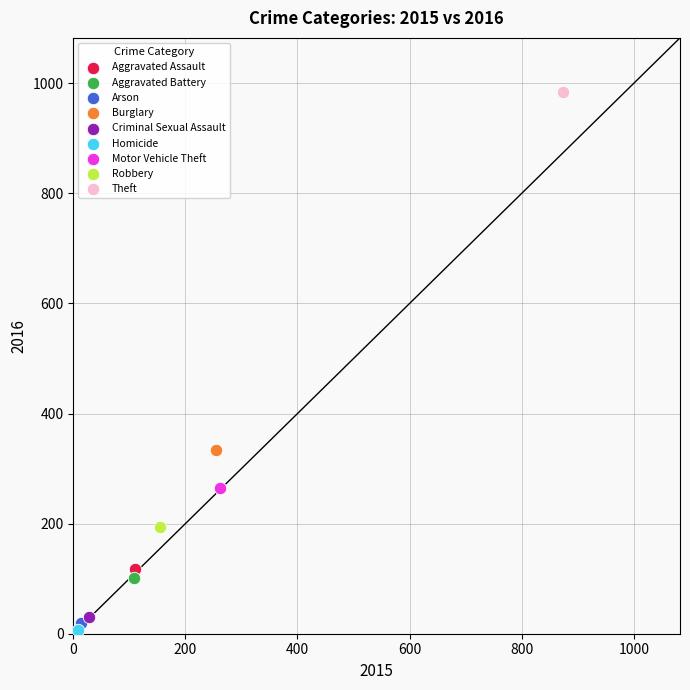

What are all the series names shown in the legend?

Aggravated Assault, Aggravated Battery, Arson, Burglary, Criminal Sexual Assault, Homicide, Motor Vehicle Theft, Robbery, Theft